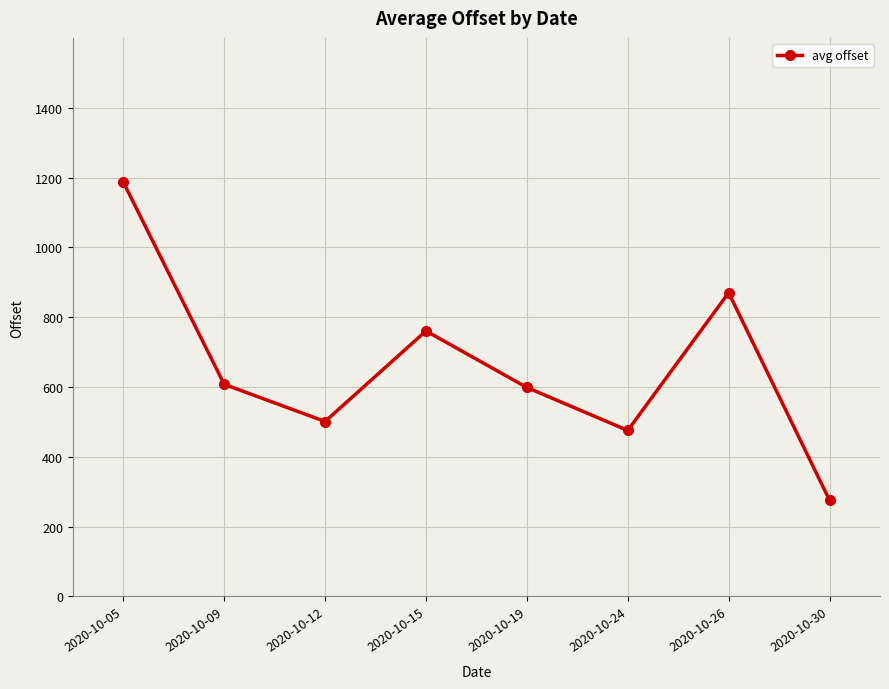

Which category has the highest value across all series?

2020-10-05